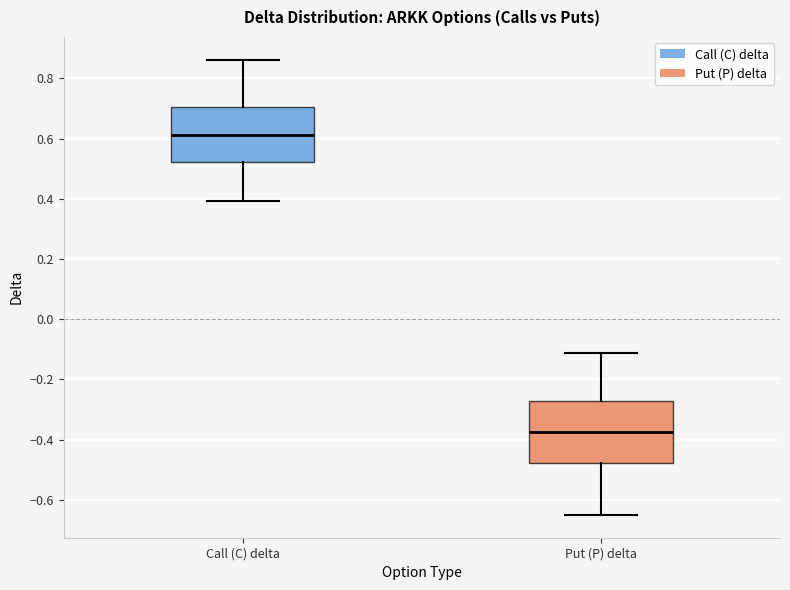

Which box's median line is the highest?

Call (C) delta